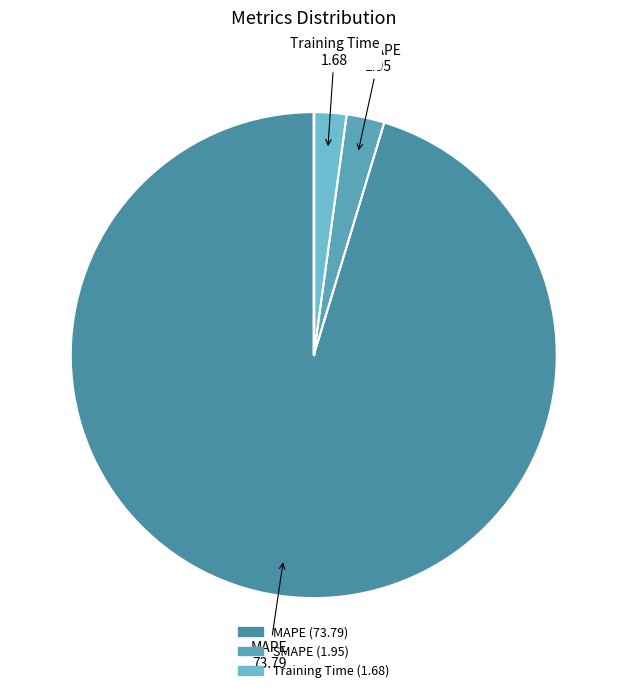

Combined, do Training Time and SMAPE account for over 50%?

No